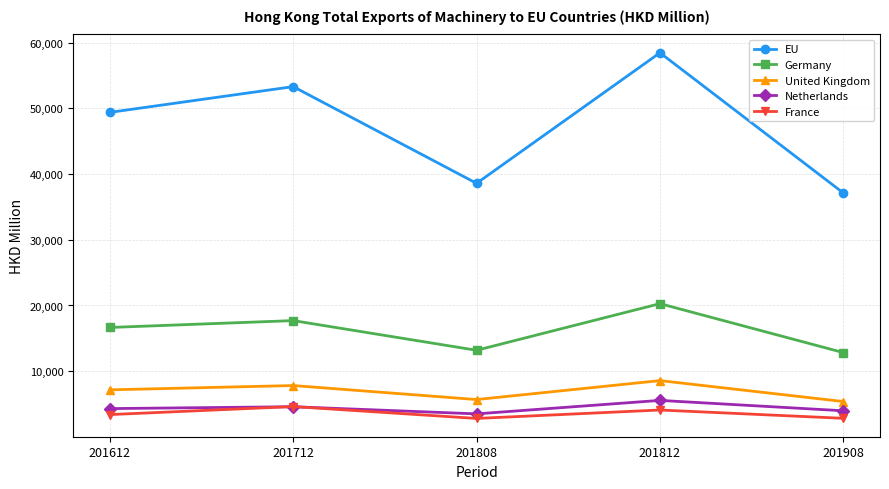

What is the value of the Netherlands point at the 3rd from the left?

3508.7